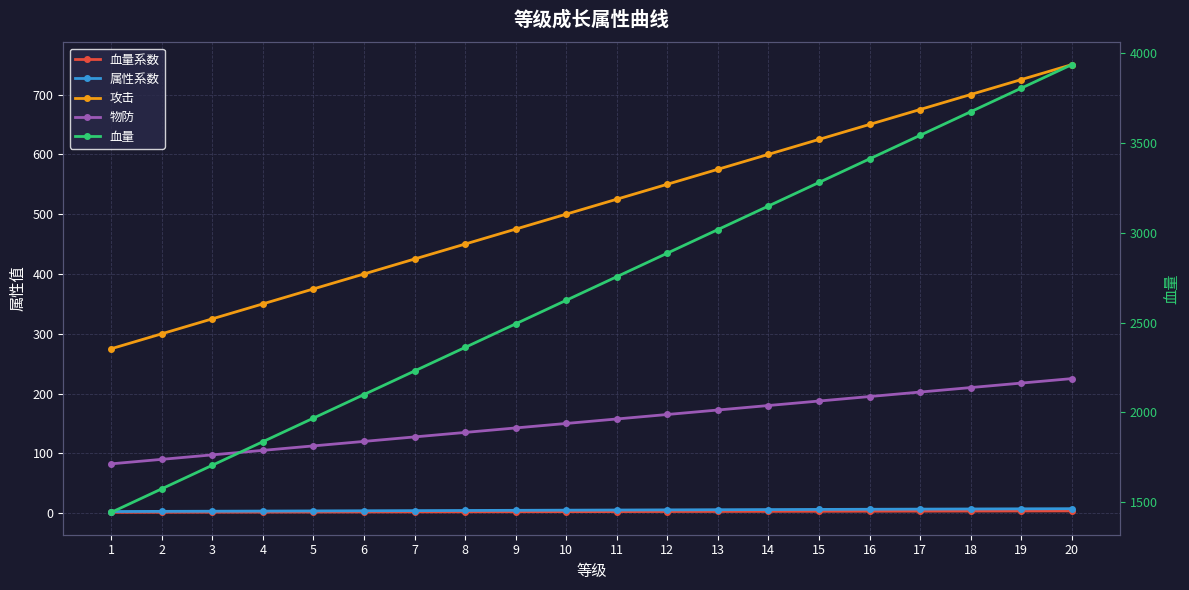

Which has a higher value, 4 or 18?

18